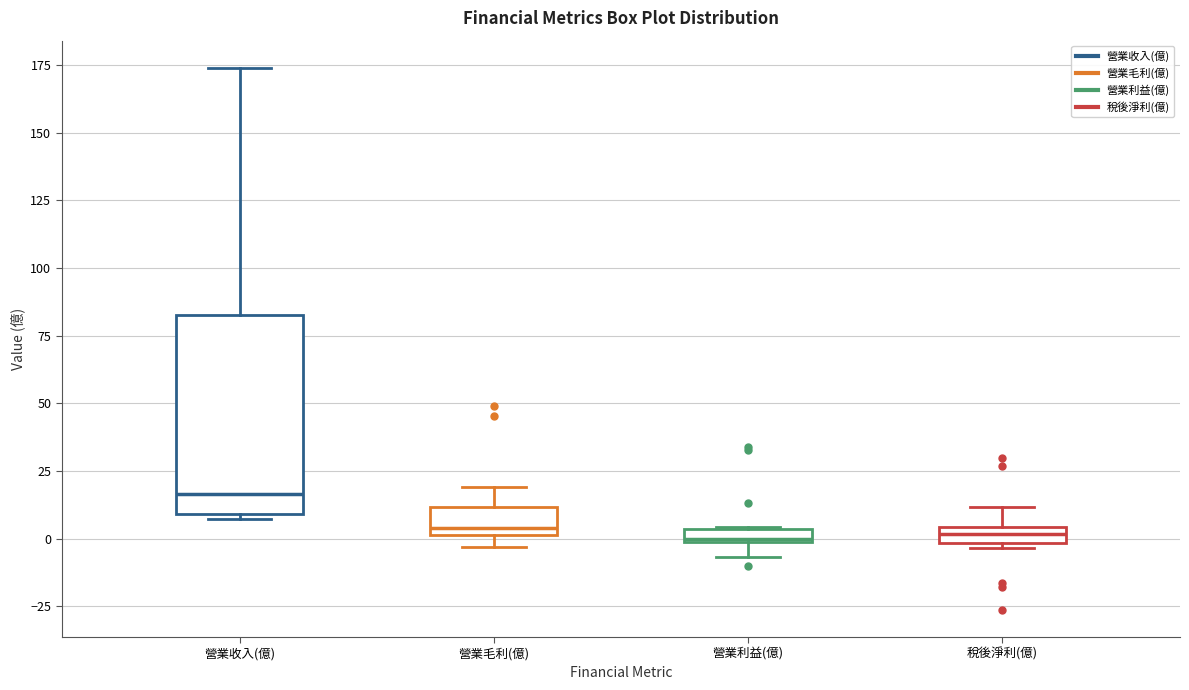

Where does the median line of the box for 營業收入(億) sit on the y-axis? The values are not printed on the chart, so give them approximately, as read against the axis.

15